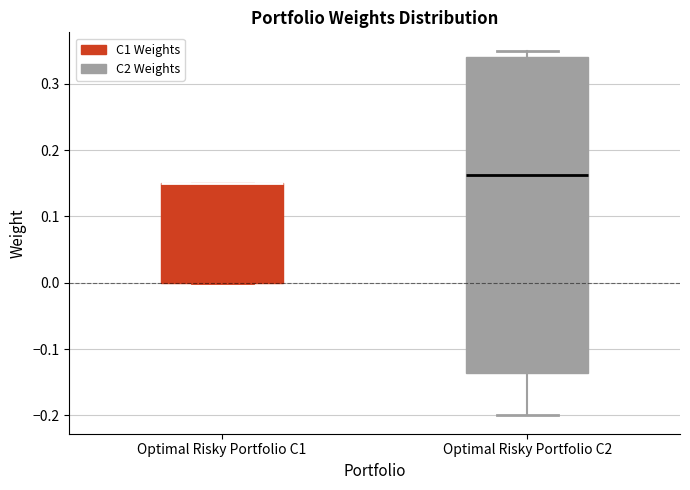

Reading left to right, read every box against the y-axis: the position of its median line, the range the box covers, and the ends of its whiskers. The values are not printed on the chart, so give them approximately, as read against the axis.

Optimal Risky Portfolio C1: median 0.15 (drawn on the box's upper edge), box 0.00 to 0.15, whiskers 0.00 to 0.15
Optimal Risky Portfolio C2: median 0.16, box -0.14 to 0.34, whiskers -0.20 to 0.35